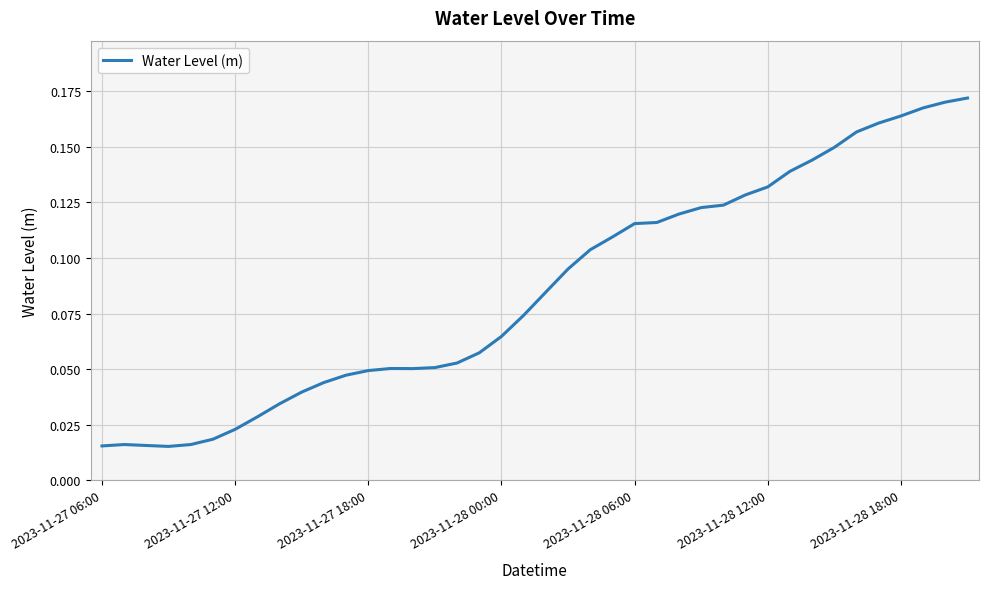

Which has a higher value, 2023-11-28 06:00 or 2023-11-27 12:00?

2023-11-28 06:00